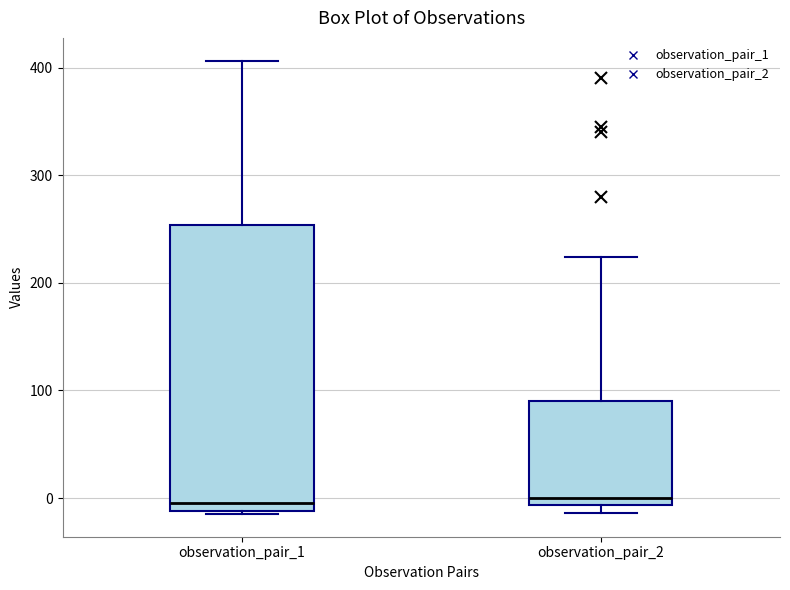

Reading left to right, transcribe this box plot: for each box, give where its median line is, the range the box spans, and where its two whiskers end, as read against the y-axis. The values are not printed on the chart, so give them approximately, as read against the axis.

observation_pair_1: median 0, box -10 to 250, whiskers -10 to 410
observation_pair_2: median 0, box -10 to 90, whiskers -10 (just below the box's lower edge) to 220